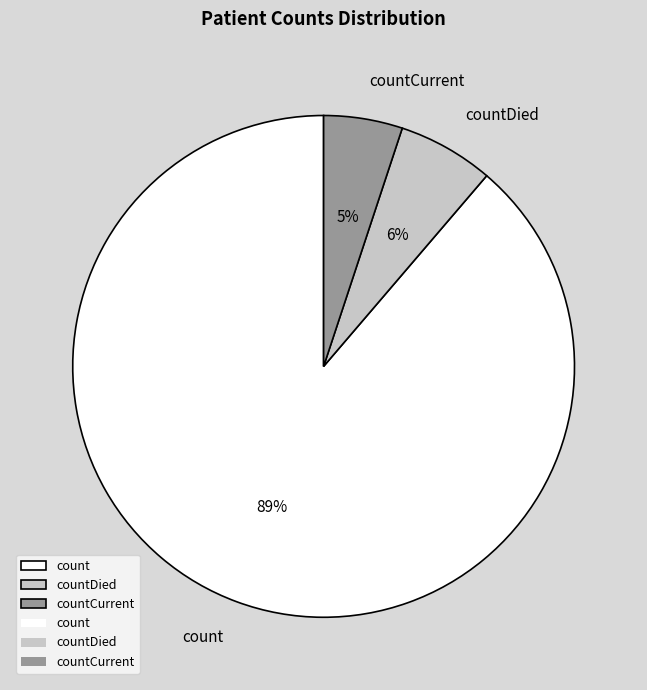

Count the number of slices in the pie.

3